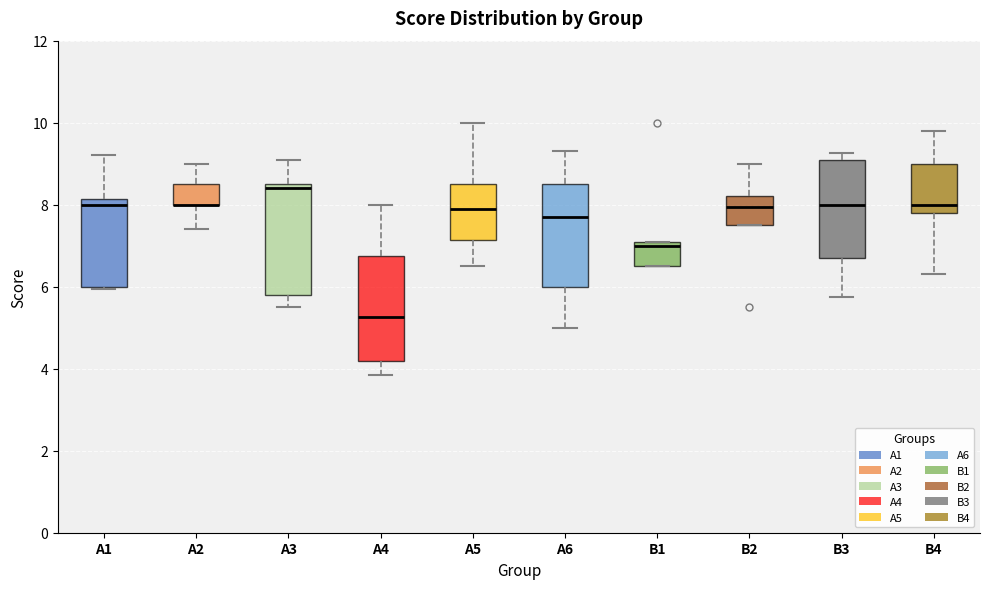

Reading left to right, read every box against the y-axis: the position of its median line, the range the box covers, and the ends of its whiskers. The values are not printed on the chart, so give them approximately, as read against the axis.

A1: median 8.0, box 6.0 to 8.2, whiskers 6.0 to 9.2
A2: median 8.0 (drawn on the box's lower edge), box 8.0 to 8.6, whiskers 7.4 to 9.0
A3: median 8.4, box 5.8 to 8.6, whiskers 5.6 to 9.2
A4: median 5.2, box 4.2 to 6.8, whiskers 3.8 to 8.0
A5: median 8.0, box 7.2 to 8.6, whiskers 6.6 to 10.0
A6: median 7.8, box 6.0 to 8.6, whiskers 5.0 to 9.4
B1: median 7.0, box 6.6 to 7.2, whiskers 6.6 to 7.2
B2: median 8.0, box 7.6 to 8.2, whiskers 7.6 to 9.0
B3: median 8.0, box 6.8 to 9.2, whiskers 5.8 to 9.2 (just above the box's upper edge)
B4: median 8.0, box 7.8 to 9.0, whiskers 6.4 to 9.8